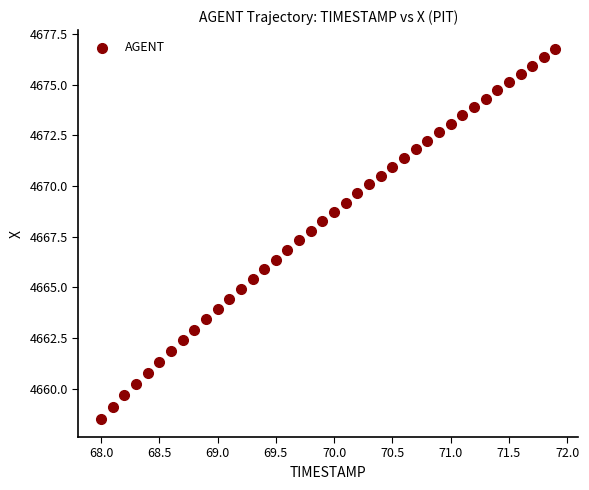

What is the range of X values (max minus min)?

3.9